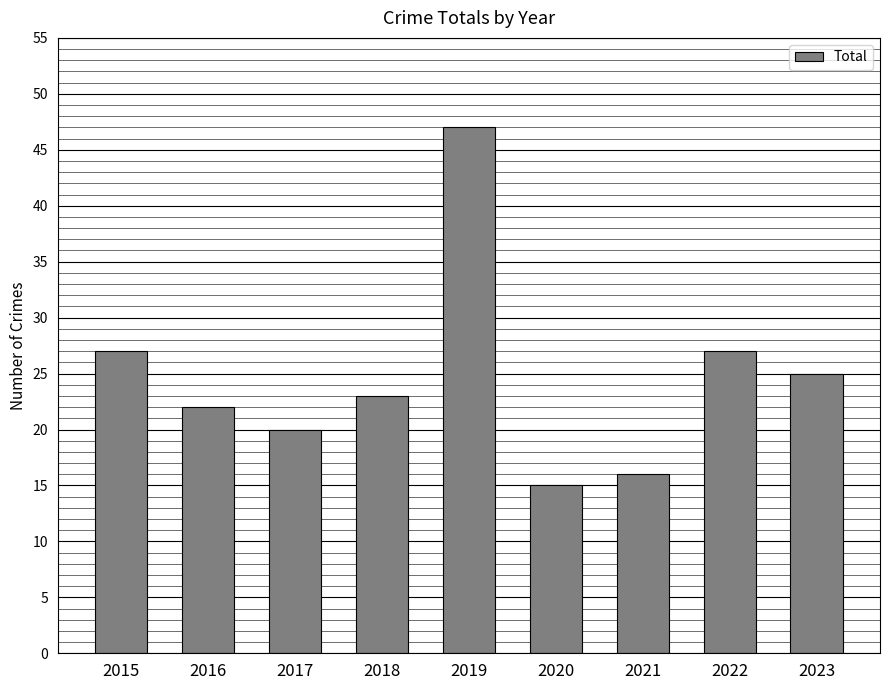

Which category has the highest value across all series?

2019